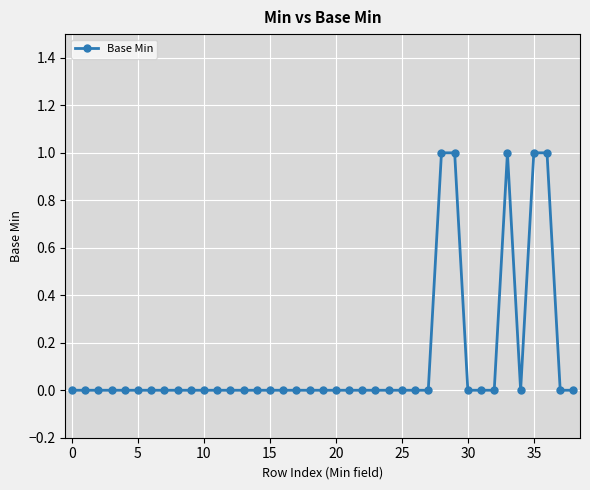

How many lines are shown in the chart?

1